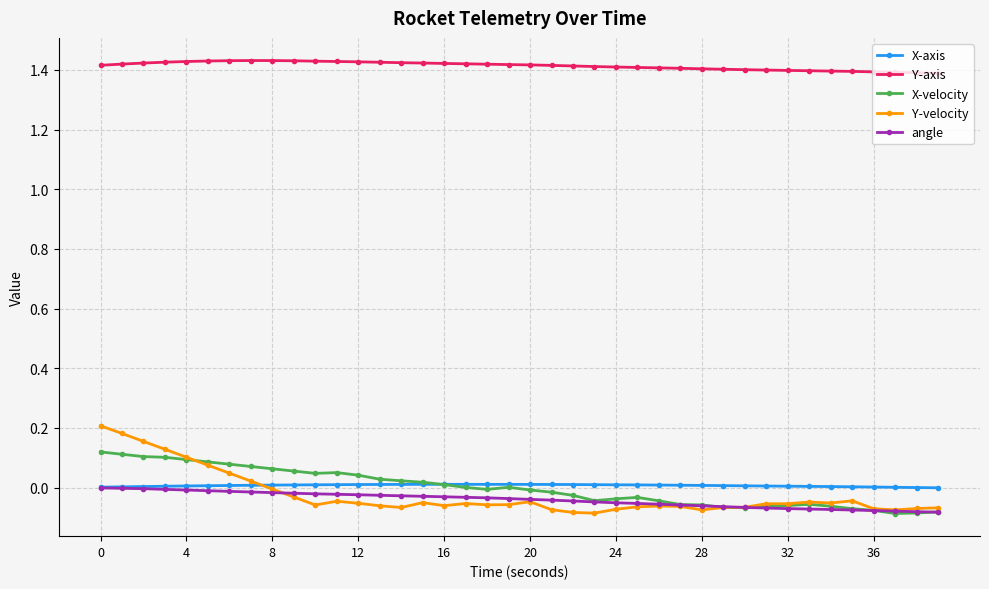

True or false: angle and Y-axis cross at least once.

False